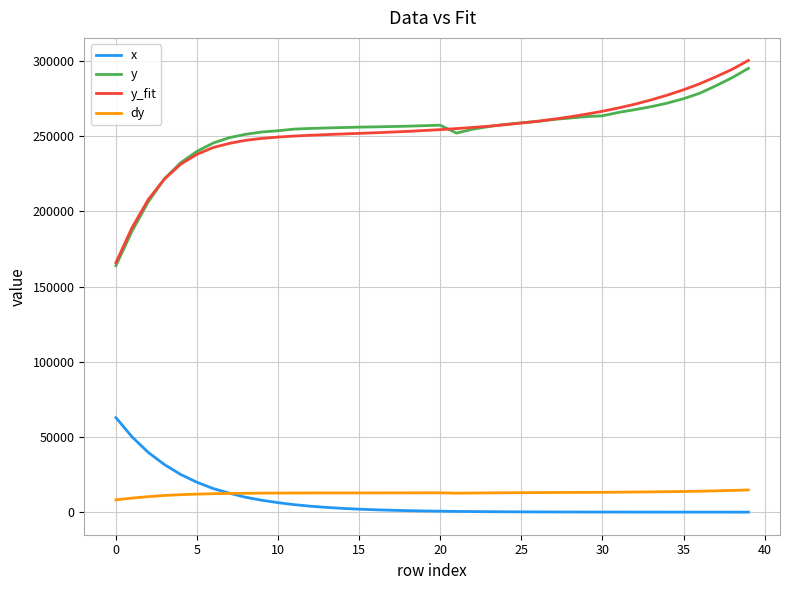

True or false: x and y_fit cross at least once.

False